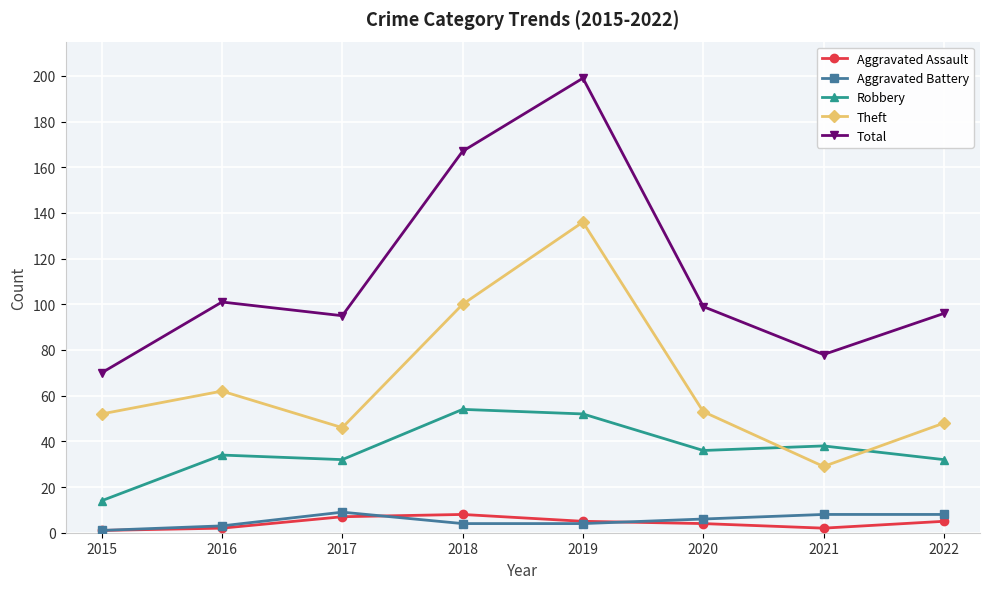

Is the value of Aggravated Assault at 2021 greater than the value of Total at 2018?

No